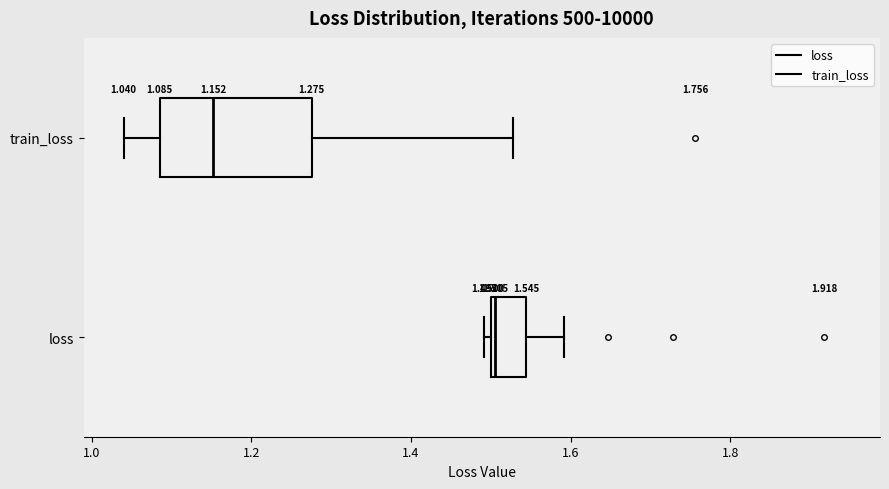

Which box is the widest, from its left edge to its right edge?

train_loss